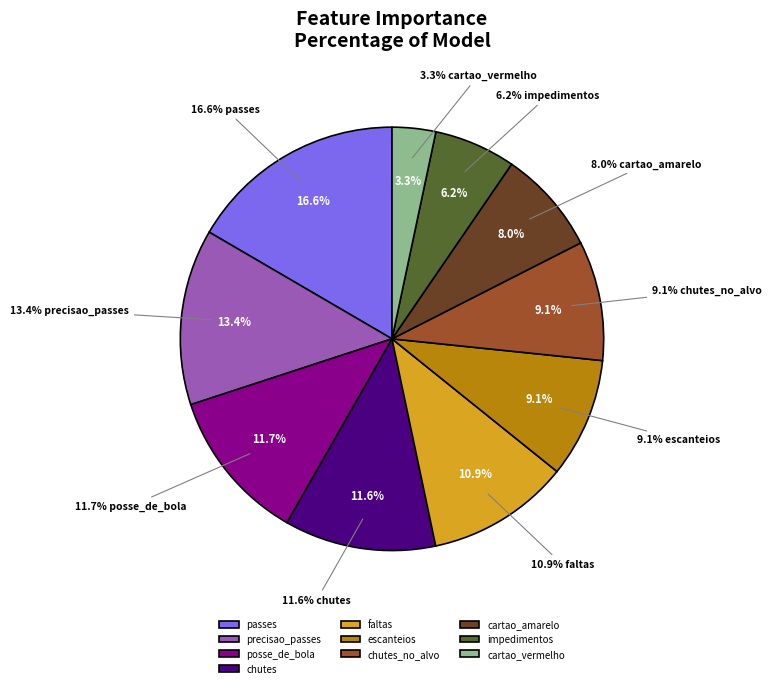

Rank the categories by value from highest to lowest.

passes, precisao_passes, posse_de_bola, chutes, faltas, escanteios, chutes_no_alvo, cartao_amarelo, impedimentos, cartao_vermelho